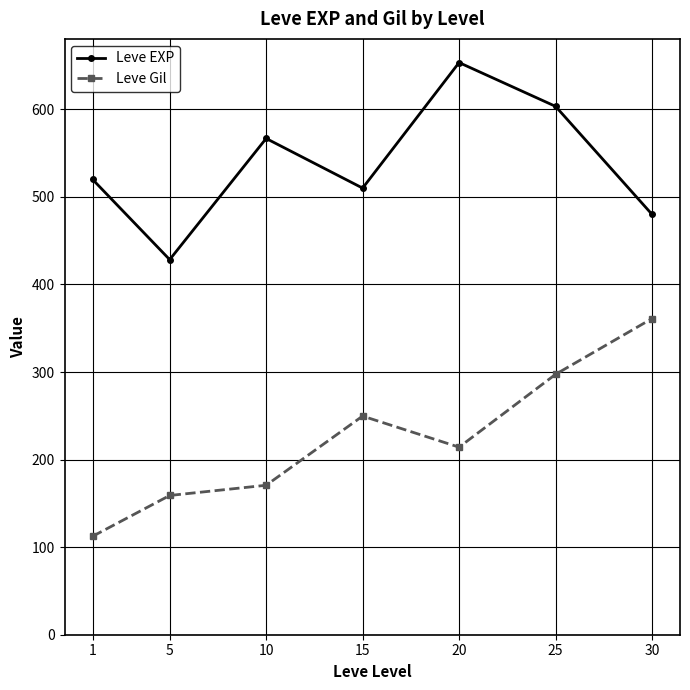

How many lines are shown in the chart?

2